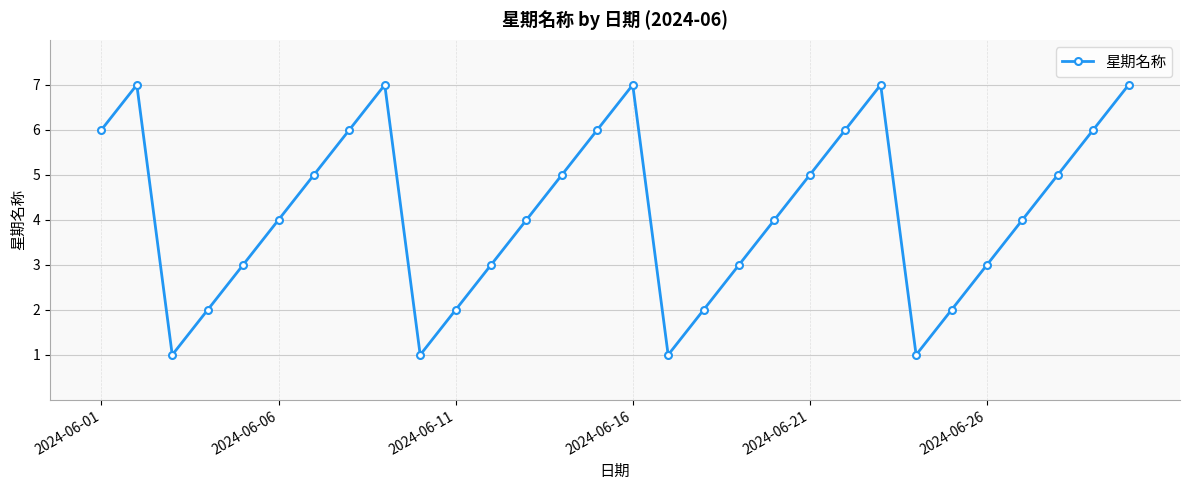

What is the maximum value shown in the chart?

7